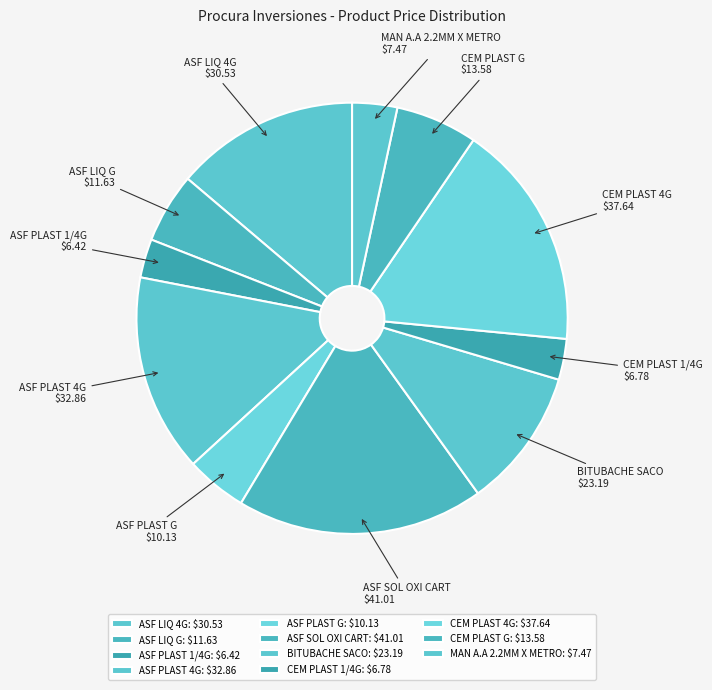

Does ASF PLAST G account for over 50% of the chart?

No